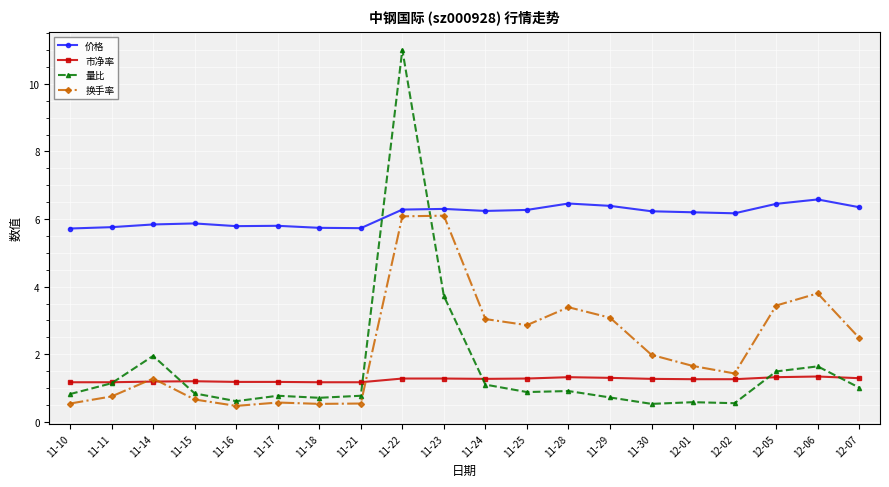

True or false: 市净率 has more than 1 points higher than both neighbors.

True